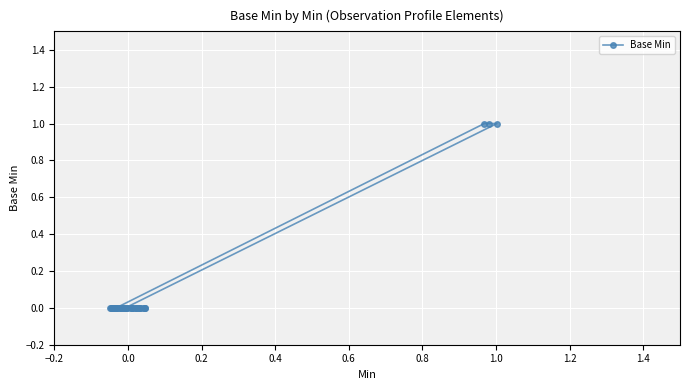

How many values are above zero?

3